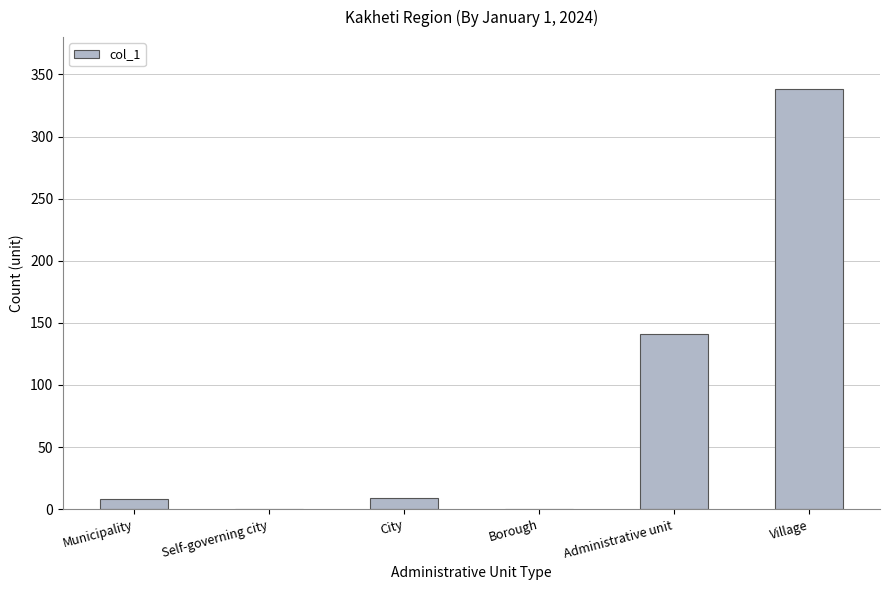

Which label corresponds to the largest value in the chart?

Village